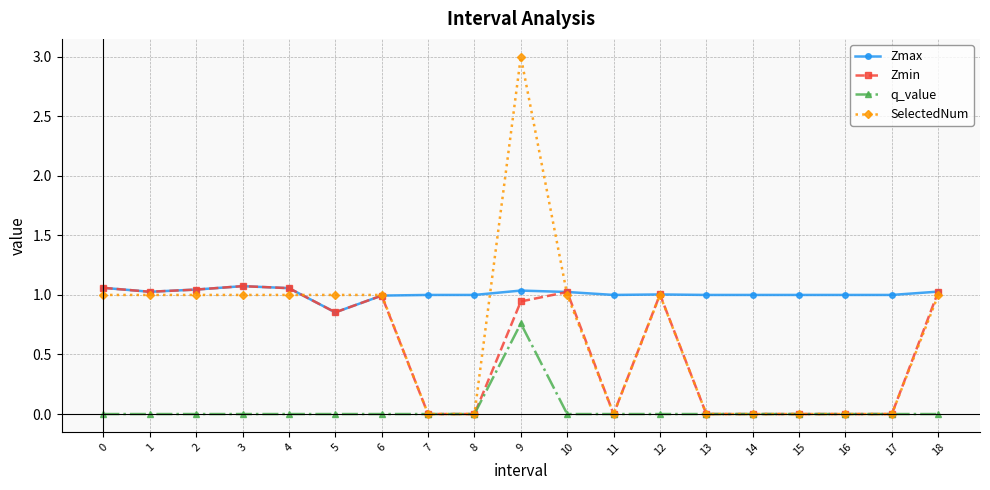

How many distinct data groups are displayed?

4